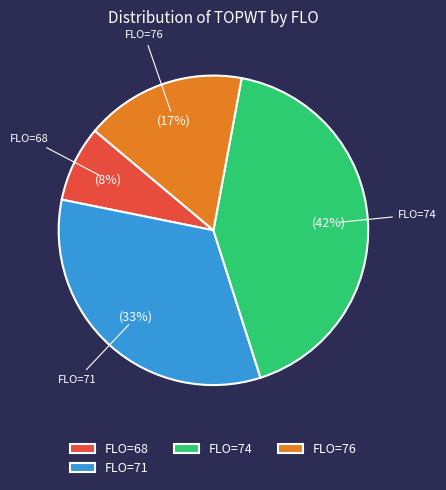

Does FLO=74 represent more than half of the total?

No